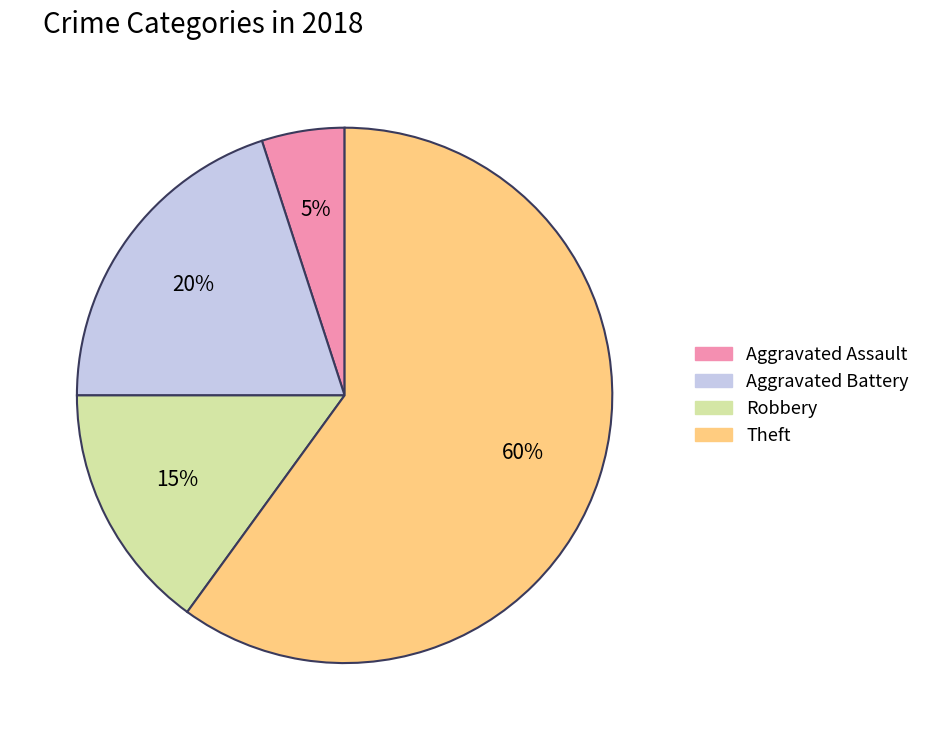

Between Aggravated Assault and Theft, which is larger?

Theft